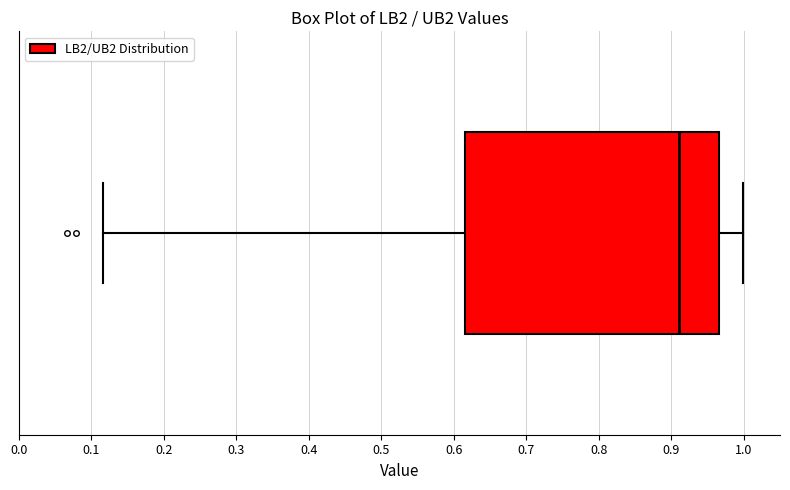

Where does the median line of the box sit on the x-axis? The values are not printed on the chart, so give them approximately, as read against the axis.

0.91